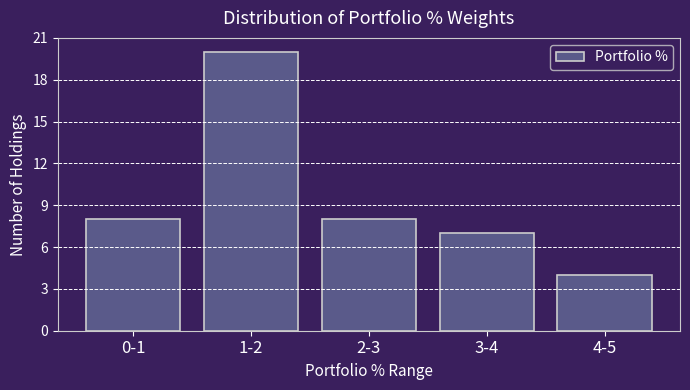

Reading right to left, what are all the values shown in this chart?

4	7	8	20	8